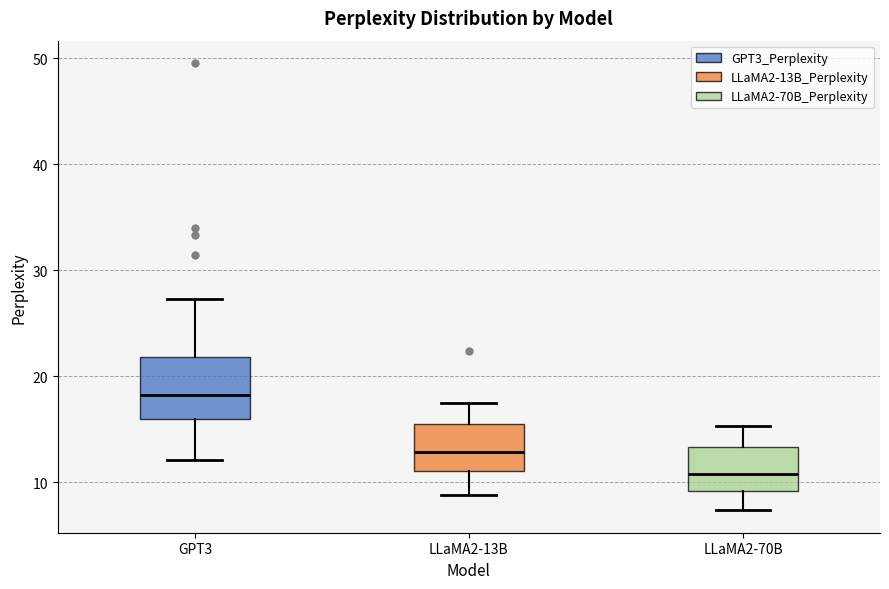

Reading left to right, transcribe this box plot: for each box, give where its median line is, the range the box spans, and where its two whiskers end, as read against the y-axis. The values are not printed on the chart, so give them approximately, as read against the axis.

GPT3: median 18, box 16 to 22, whiskers 12 to 27
LLaMA2-13B: median 13, box 11 to 16, whiskers 9 to 18
LLaMA2-70B: median 11, box 9 to 13, whiskers 7 to 15